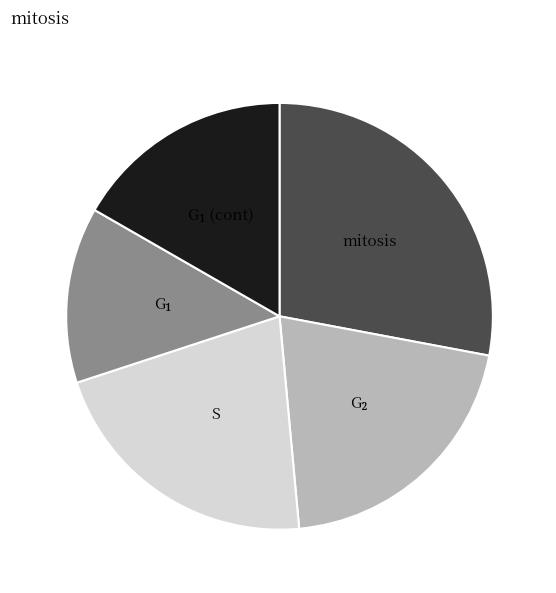

Is there a majority slice in this chart?

No